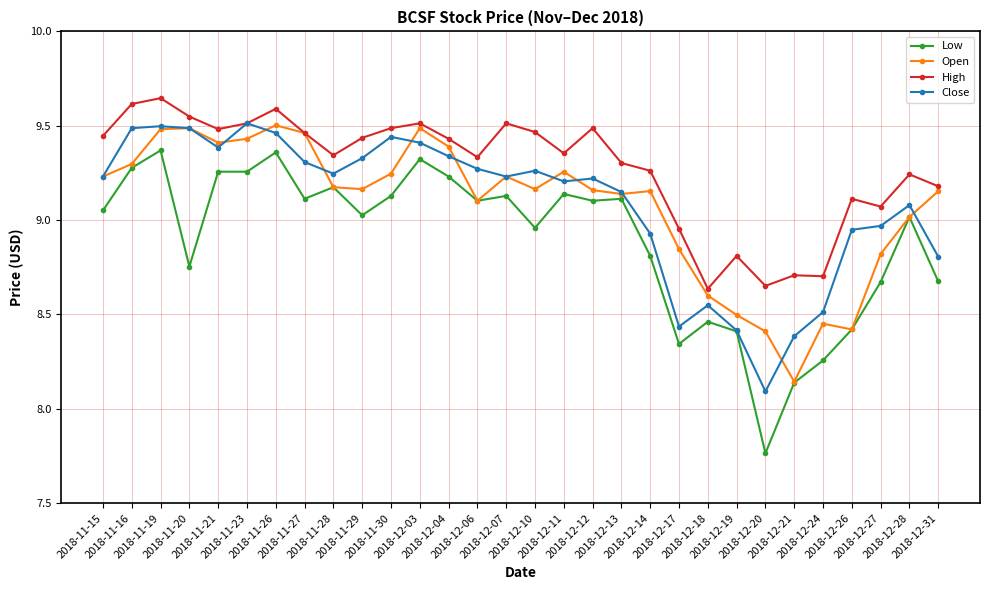

True or false: Close has more than 1 interior local peaks.

True